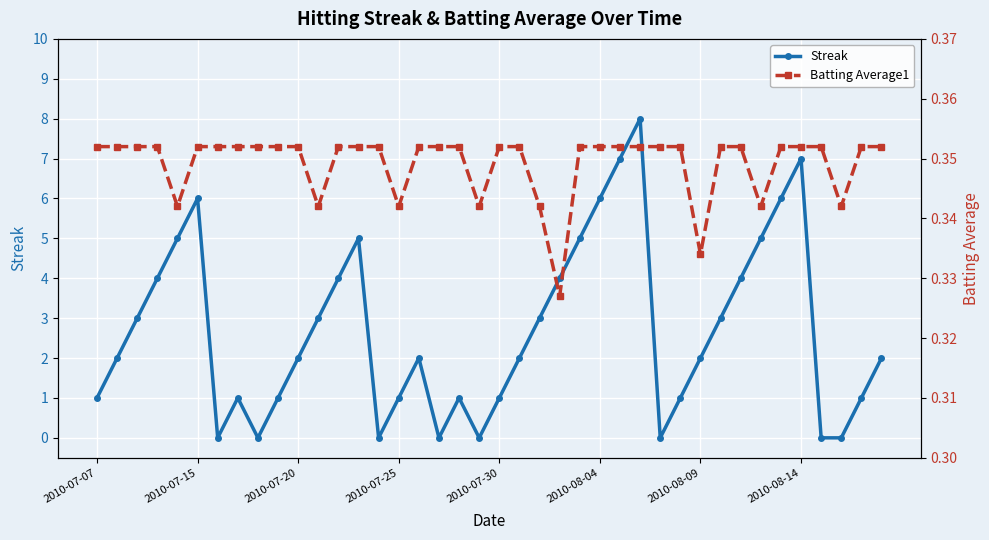

In Streak, how many points are higher than both neighbors (excluding endpoints)?

7